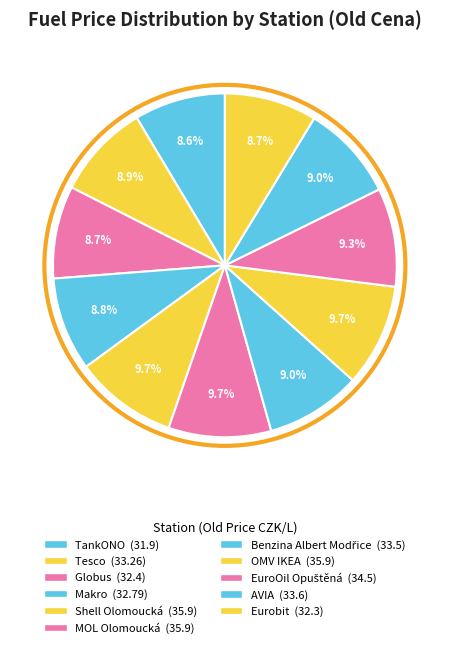

How many segments does this pie chart have?

11